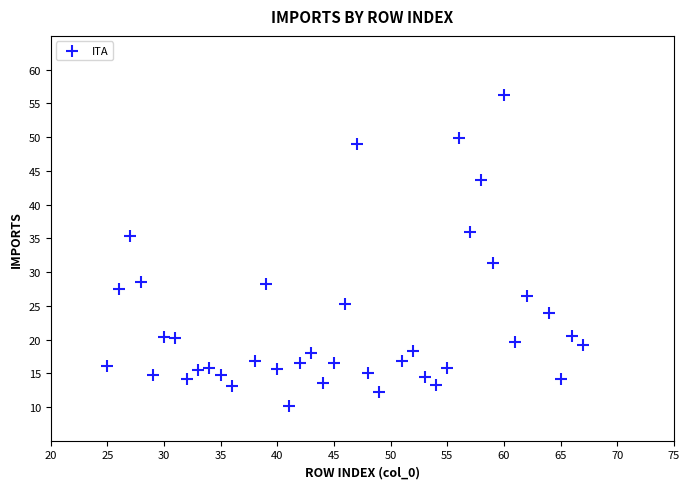

What Y value in the scatter plot is closest to 33?

31.3